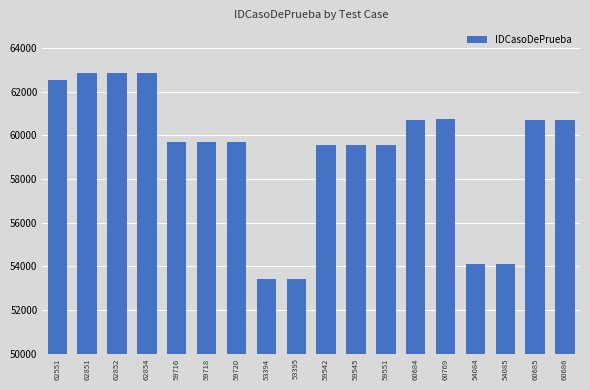

Approximately how many times larger is the value at 53394 compared to 62854?

0.8